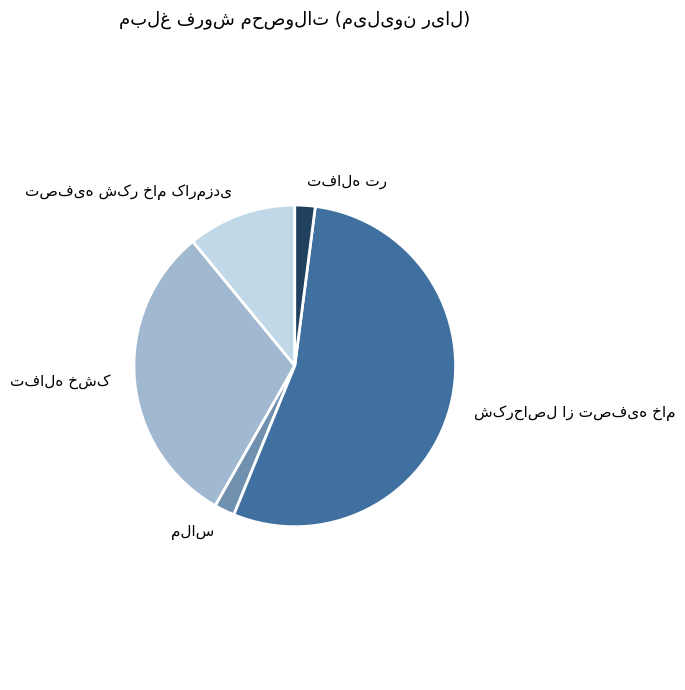

Is there any slice that represents more than half of the pie?

Yes